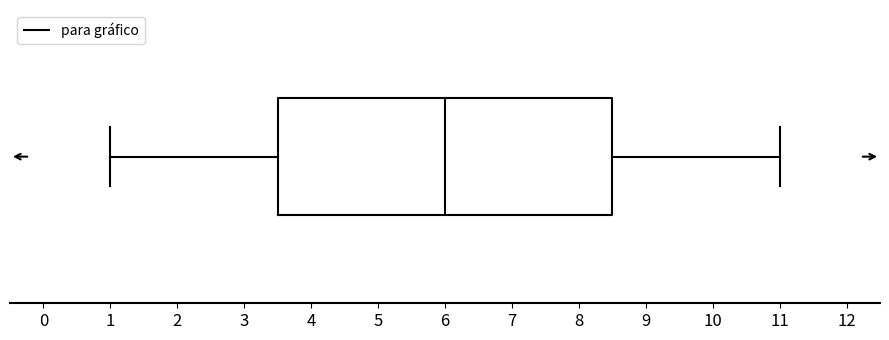

Where does the left whisker of the box end on the x-axis? The values are not printed on the chart, so give them approximately, as read against the axis.

1.0